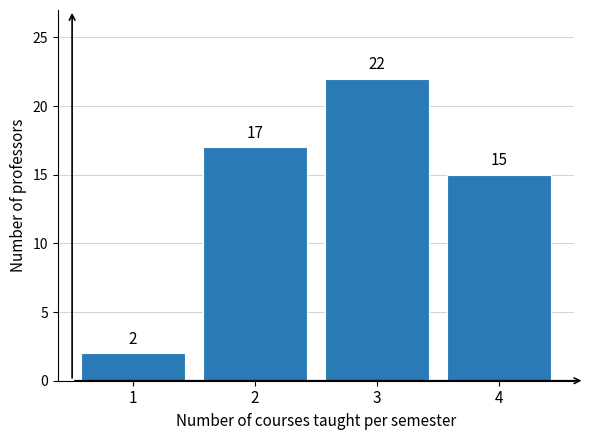

Reading right to left, what are all the values shown in this chart?

4=15	3=22	2=17	1=2